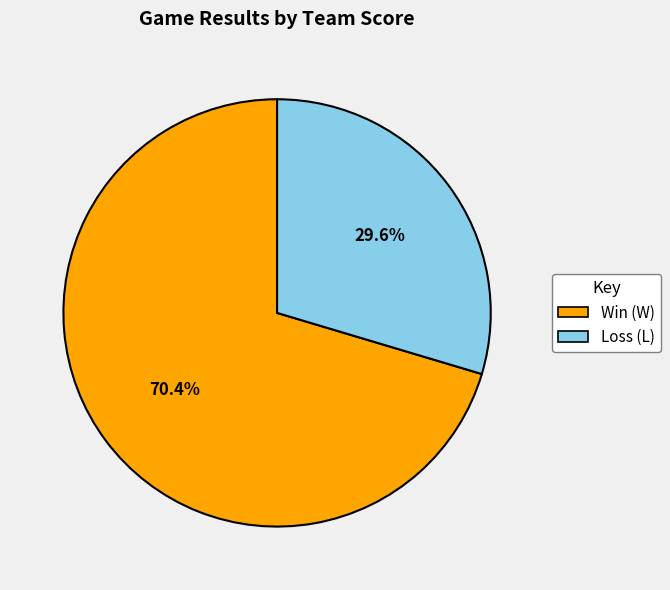

Does any single category account for the majority?

Yes